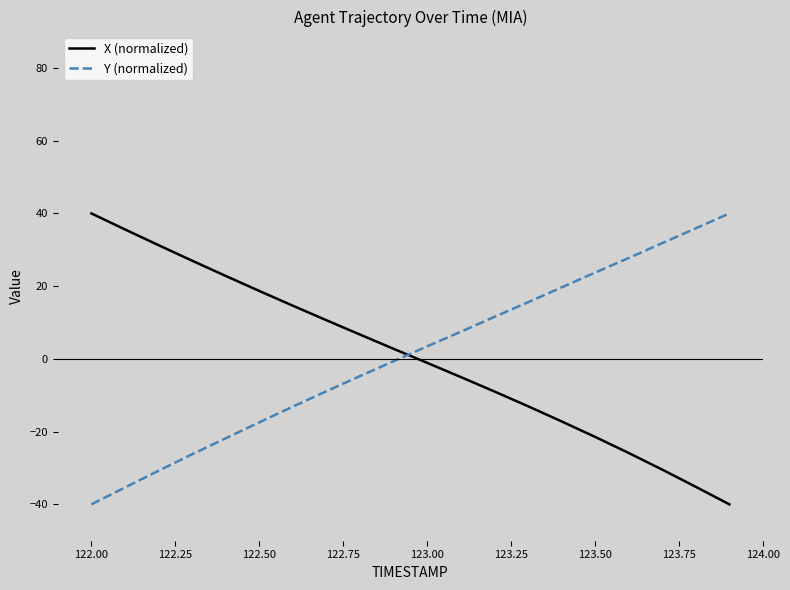

Which series ends up on top after the final intersection of X (normalized) and Y (normalized)?

Y (normalized)